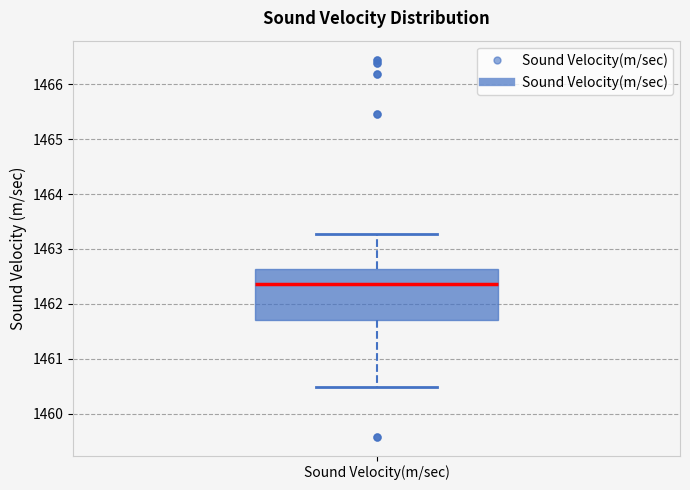

Transcribe this box plot: give where the median line is, the range the box spans, and where the two whiskers end, as read against the y-axis. The values are not printed on the chart, so give them approximately, as read against the axis.

median 1462.4, box 1461.7 to 1462.6, whiskers 1460.5 to 1463.3